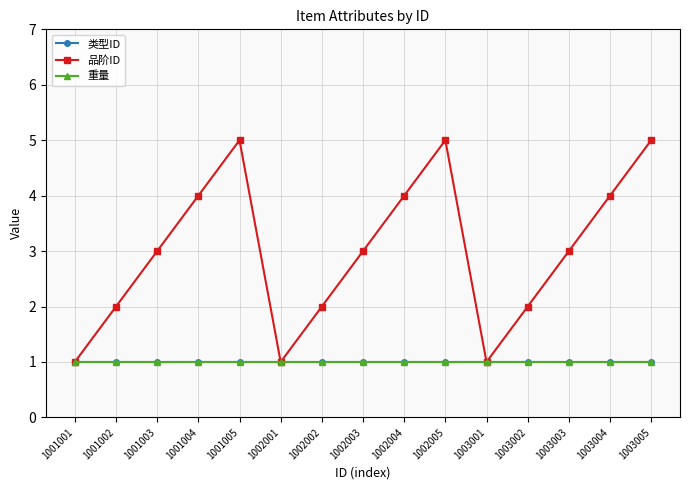

What is the sum of the 重量 values at 1003005 and 1003001?

2